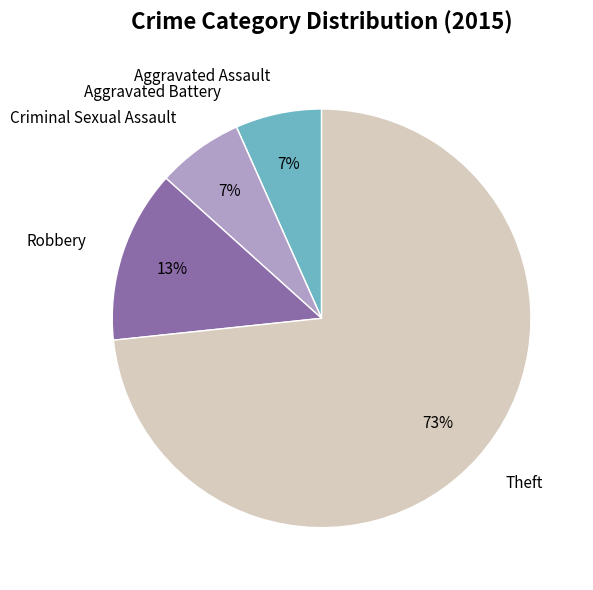

Which slice represents more than half of the pie?

Theft